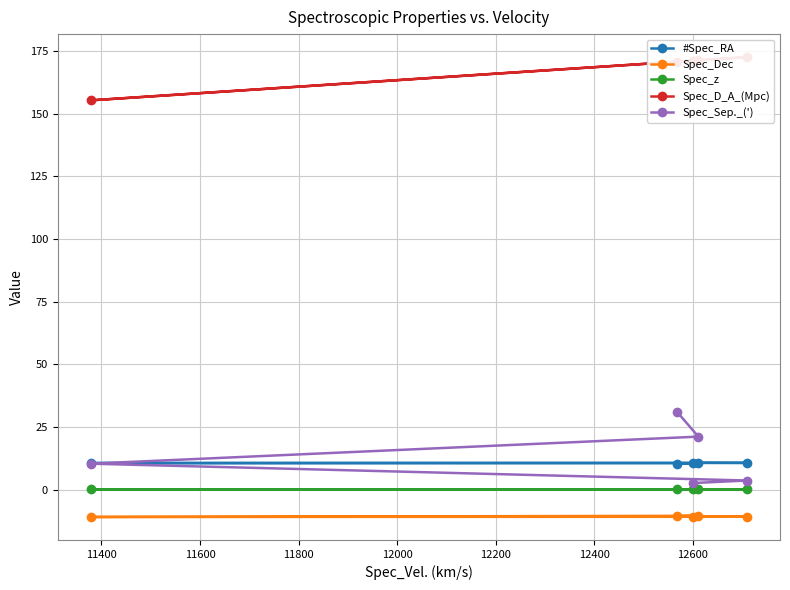

What is the value of the #Spec_RA point at the 1st from the left?

10.6